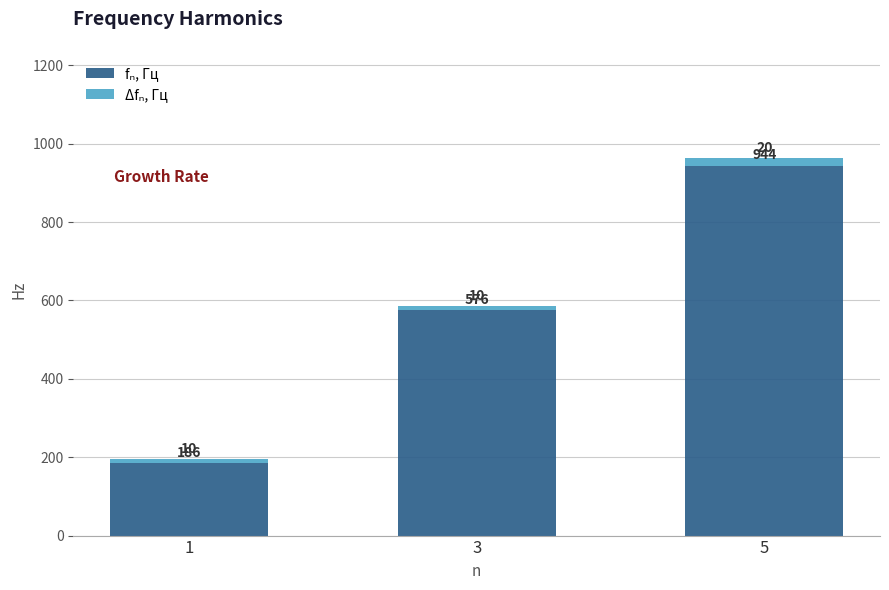

What is the total value across all series at 3?

586